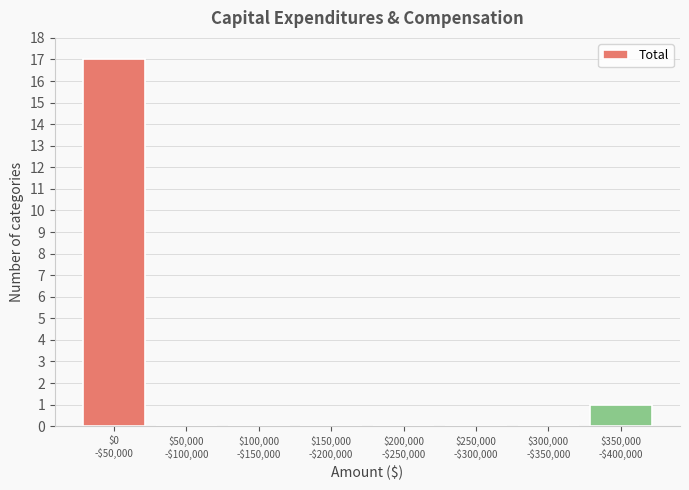

What is the greatest value displayed?

17